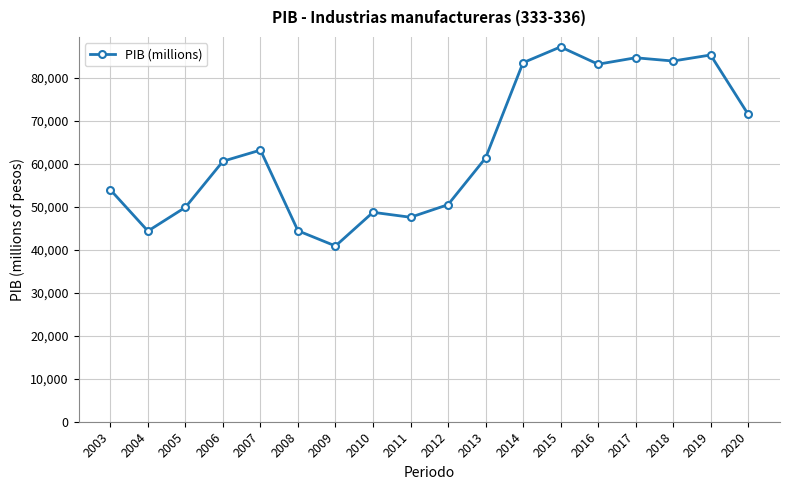

What is the approximate value at 2016?

83175.0